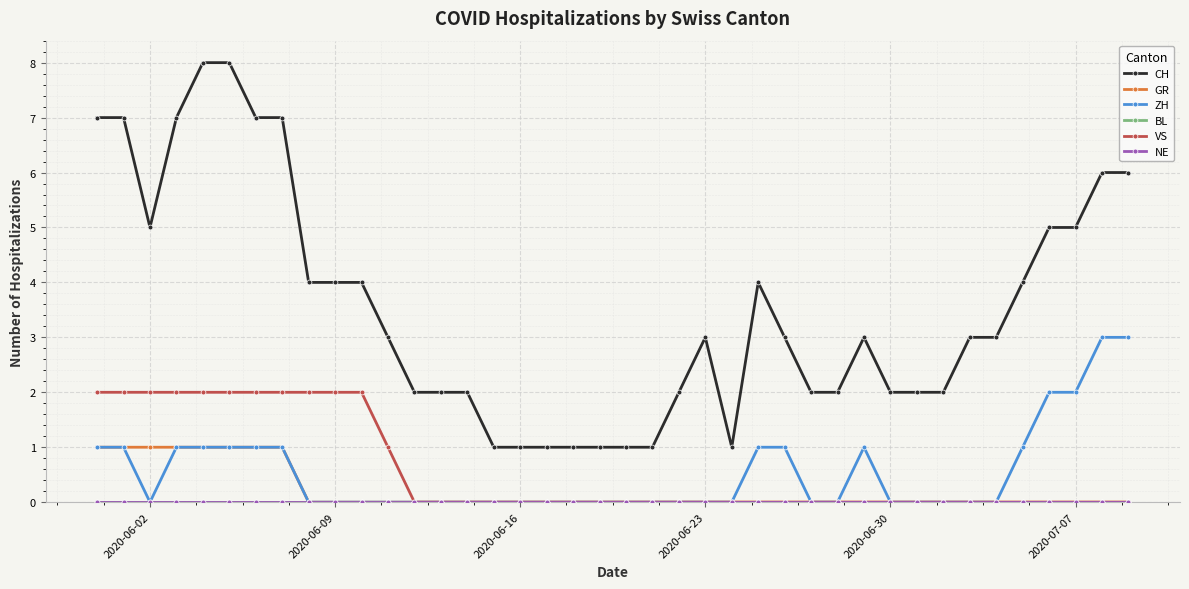

How many lines are shown in the chart?

6